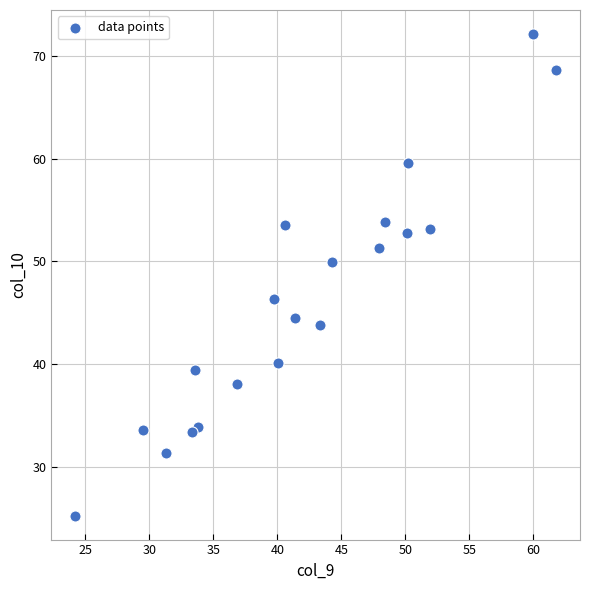

What is the range of X values (max minus min)?

37.5